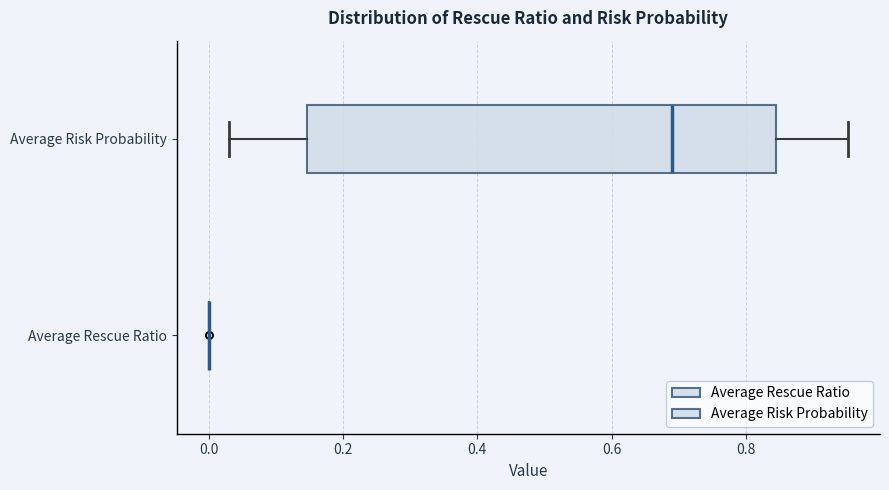

Which box is the widest, from its left edge to its right edge?

Average Risk Probability